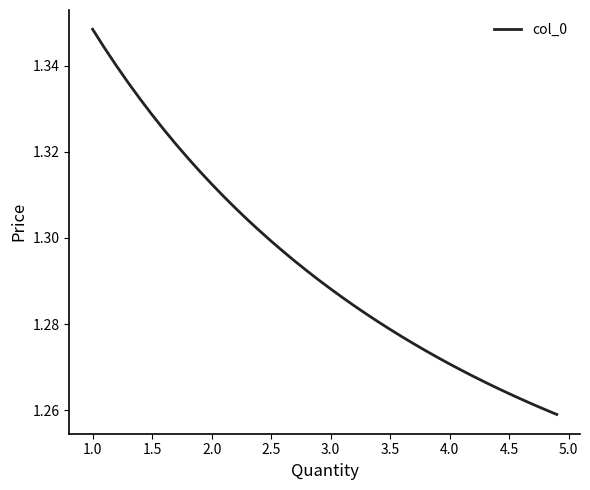

Reading left to right, list all the values displayed in this chart.

1.3	1.3	1.3	1.3	1.3	1.3	1.3	1.3	1.3	1.3	1.3	1.3	1.3	1.3	1.3	1.3	1.3	1.3	1.3	1.3	1.3	1.3	1.3	1.3	1.3	1.3	1.3	1.3	1.3	1.3	1.3	1.3	1.3	1.3	1.3	1.3	1.3	1.3	1.3	1.3